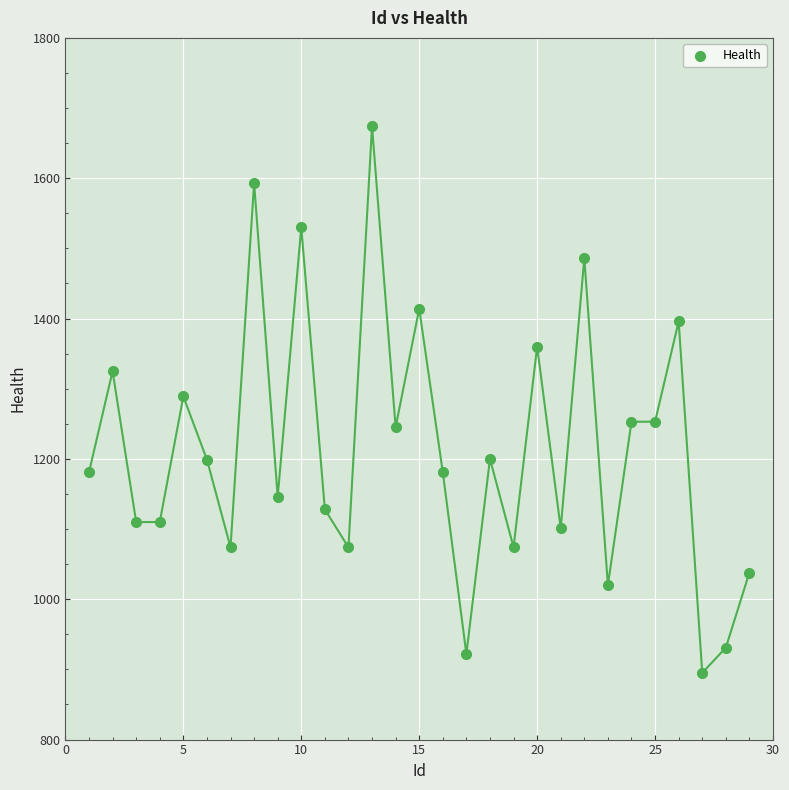

What is the range of X values (max minus min)?

28